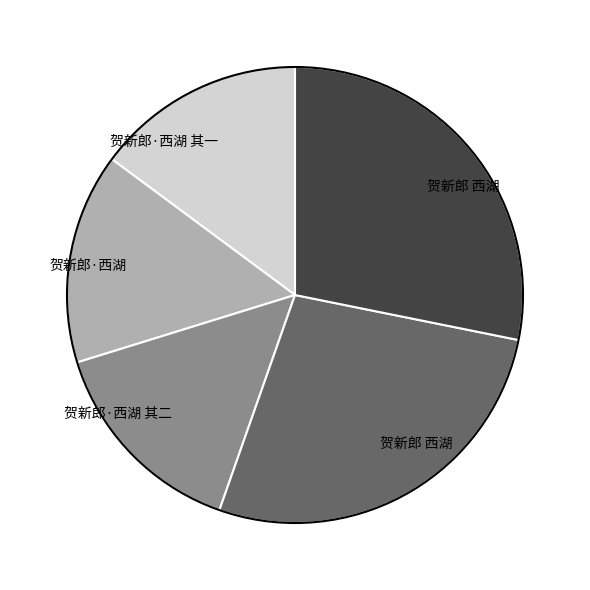

How many segments does this pie chart have?

5